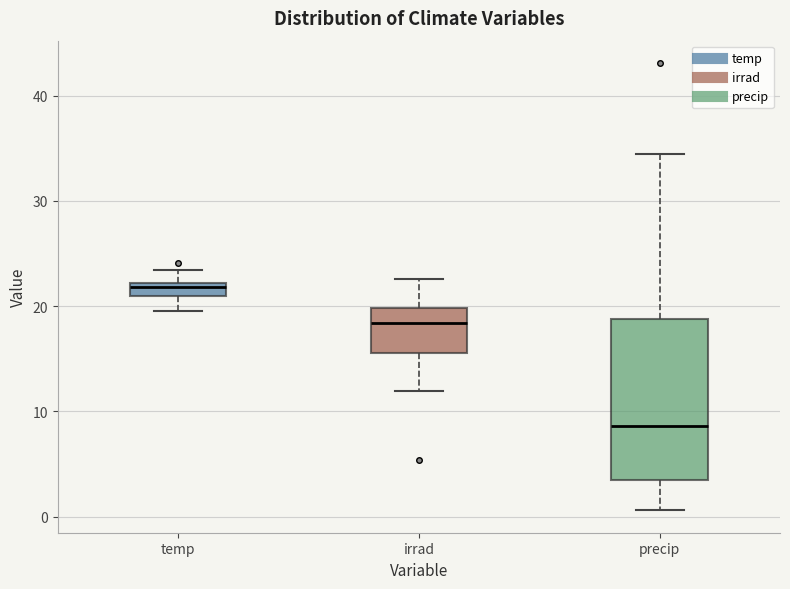

Which box has the lowest median line?

precip